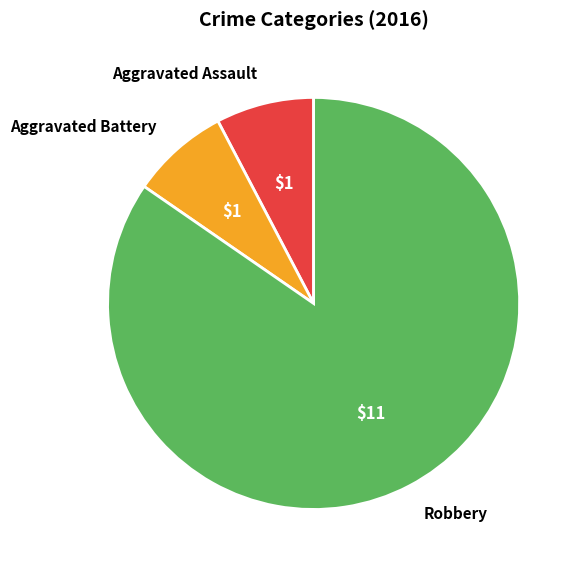

How many segments does this pie chart have?

3